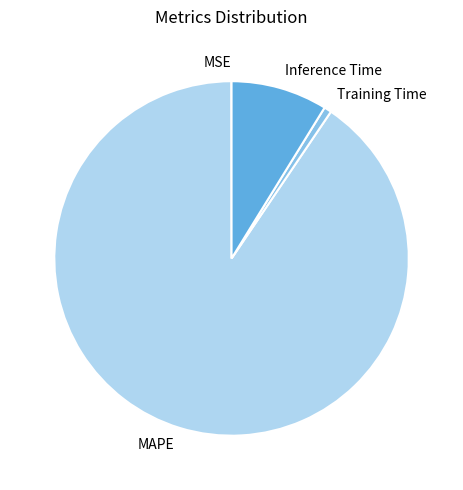

What is the largest slice in the pie chart?

MAPE